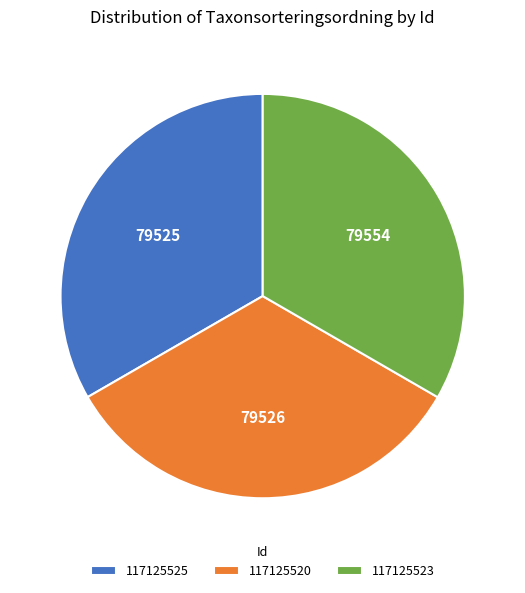

Is the sum of 117125525 and 117125520 greater than half?

Yes